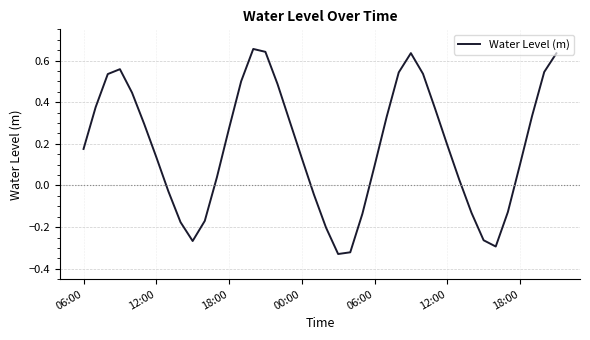

What is the difference between the maximum and minimum values?

1.0